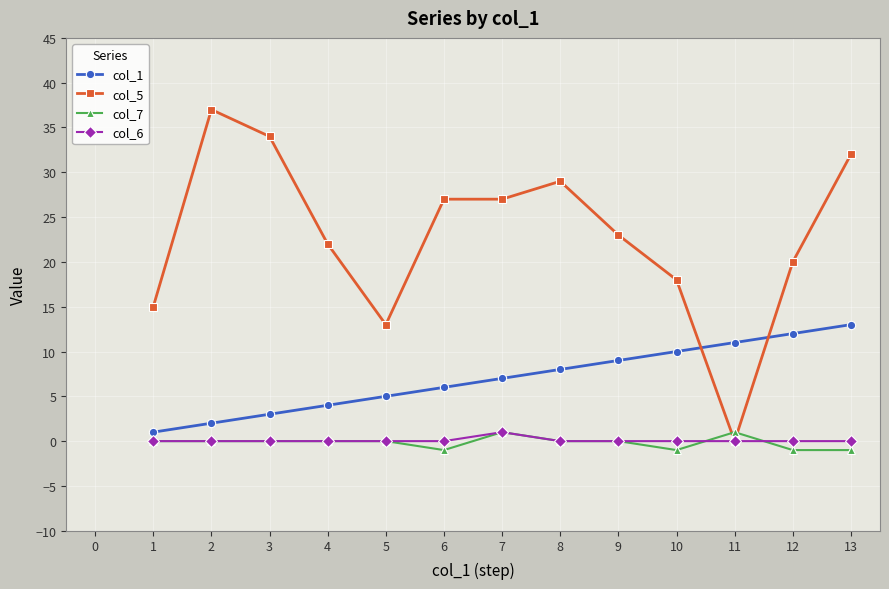

What is the difference between the highest and lowest values at 8?

29